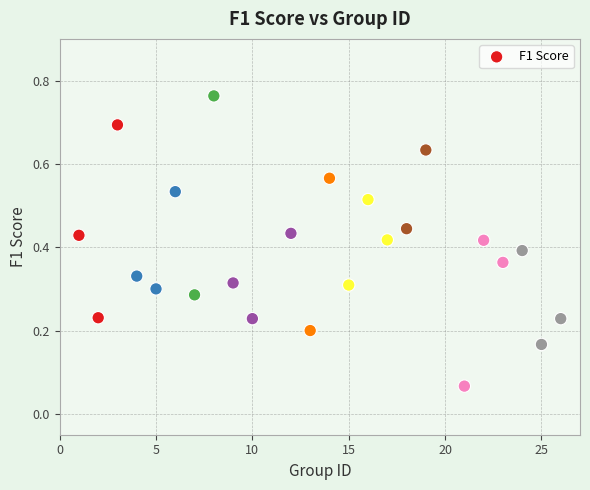

What is the range of Y values (max minus min)?

0.7